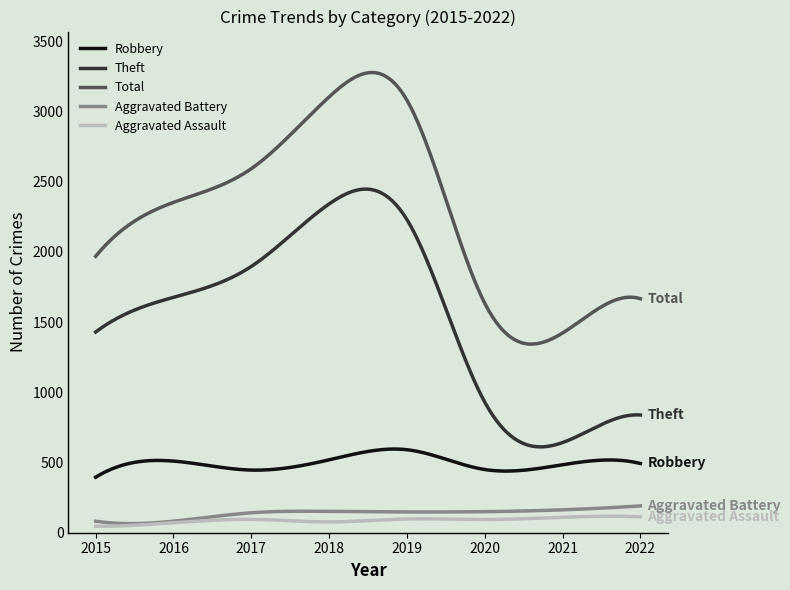

What are all the series names shown in the legend?

Robbery, Theft, Total, Aggravated Battery, Aggravated Assault